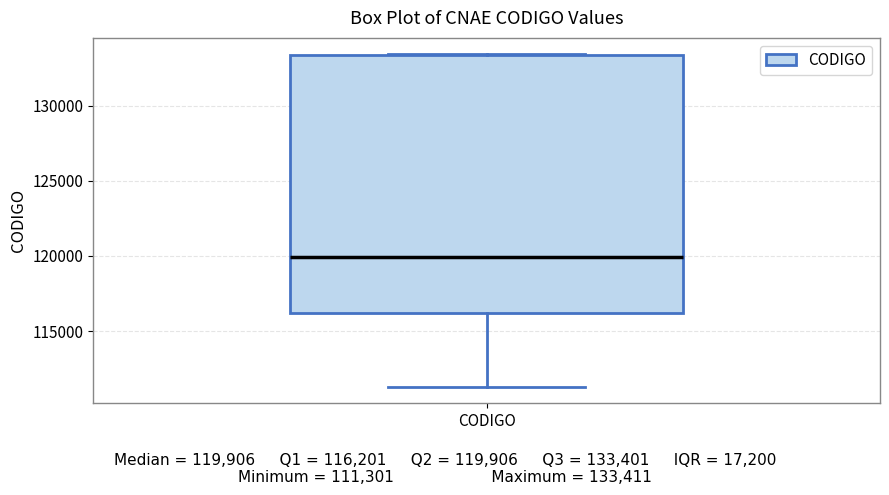

Where is the upper edge of the box for CODIGO on the y-axis? The values are not printed on the chart, so give them approximately, as read against the axis.

133500